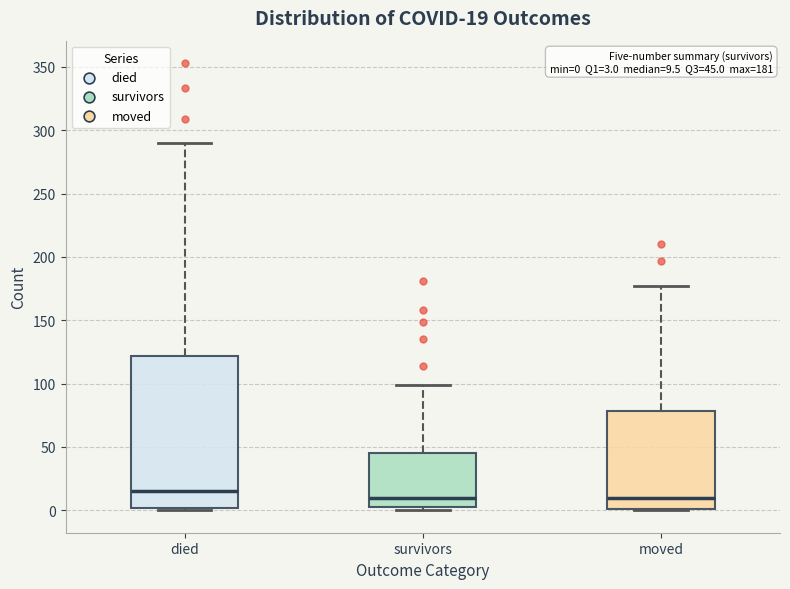

Which box is the tallest, from its lower edge to its upper edge?

died